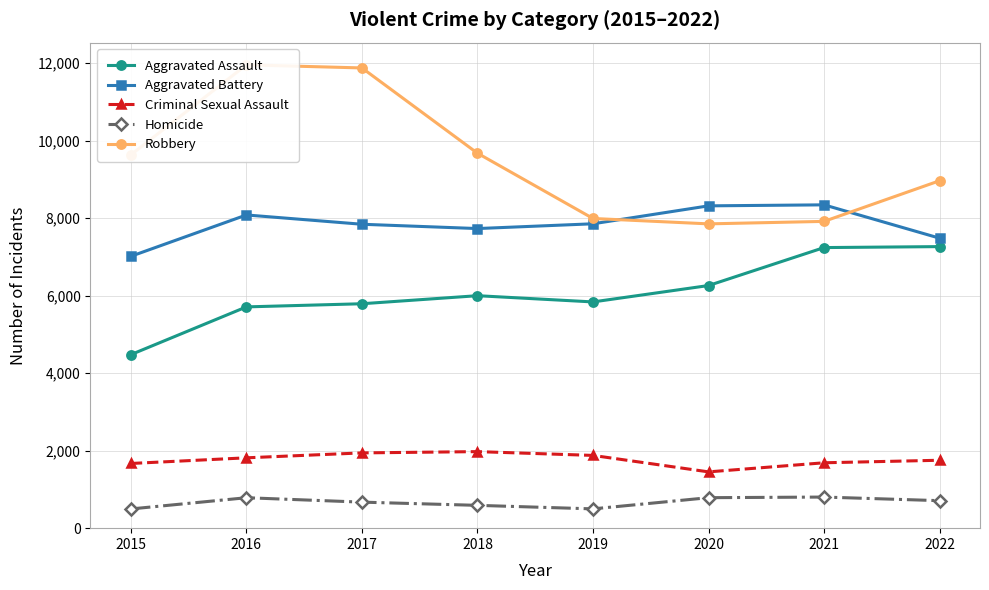

The value of Aggravated Battery at 2015 is 7018. True or false?

True